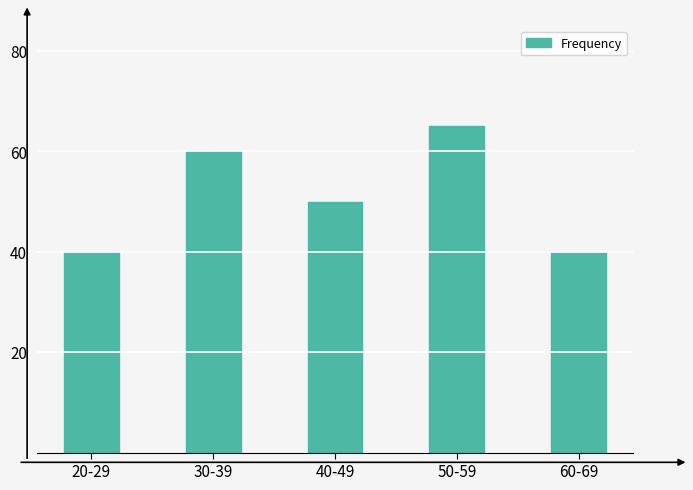

Reading left to right, transcribe all the data shown in this chart.

20-29=40	30-39=60	40-49=50	50-59=65	60-69=40